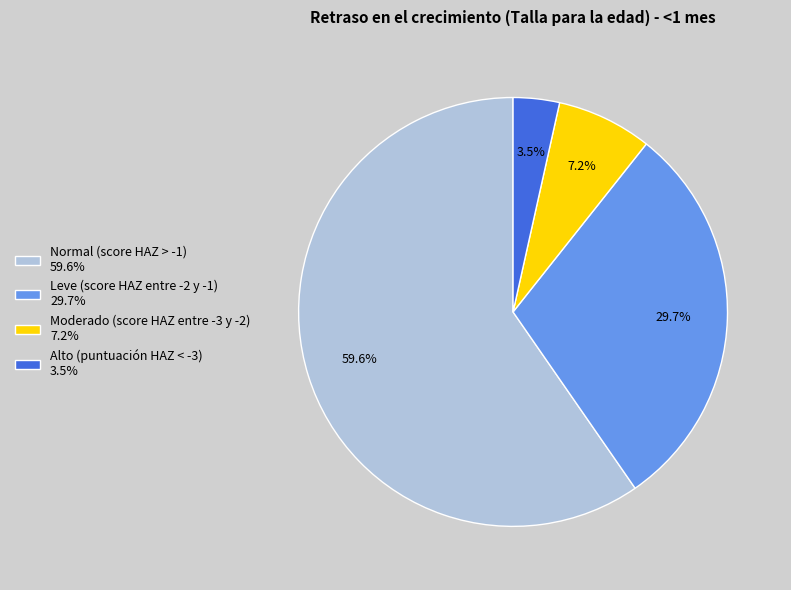

To the nearest percent, what is the difference between the largest and smallest slice percentages?

56%